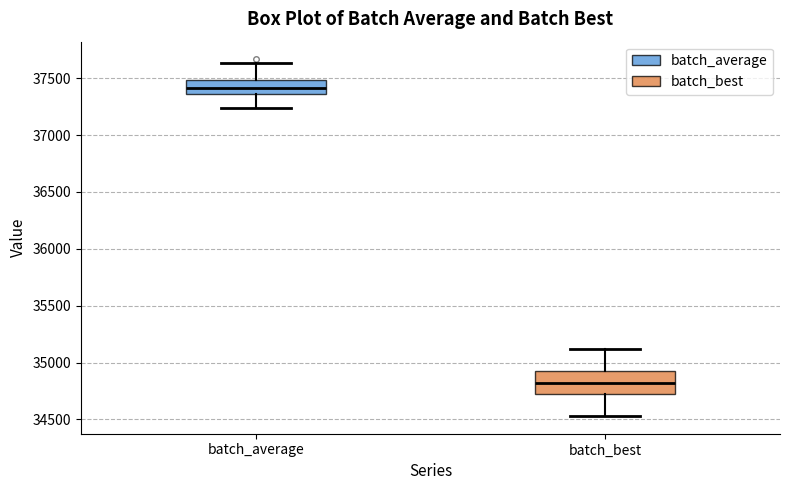

Reading left to right, transcribe this box plot: for each box, give where its median line is, the range the box spans, and where its two whiskers end, as read against the y-axis. The values are not printed on the chart, so give them approximately, as read against the axis.

batch_average: median 37400, box 37350 to 37500, whiskers 37250 to 37650
batch_best: median 34800, box 34700 to 34950, whiskers 34550 to 35100